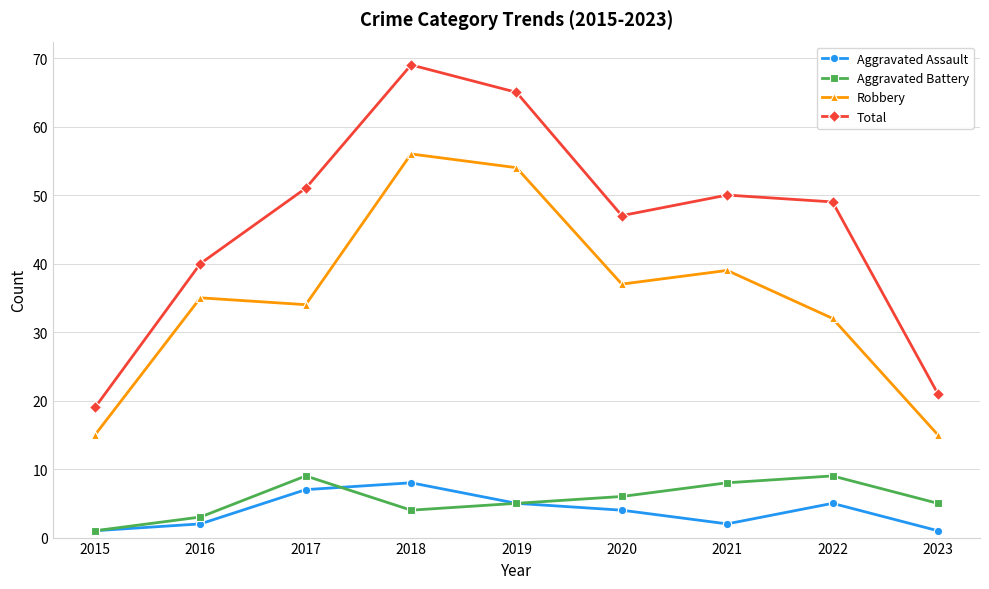

Rank the series at 2018 from highest to lowest value.

Total, Robbery, Aggravated Assault, Aggravated Battery